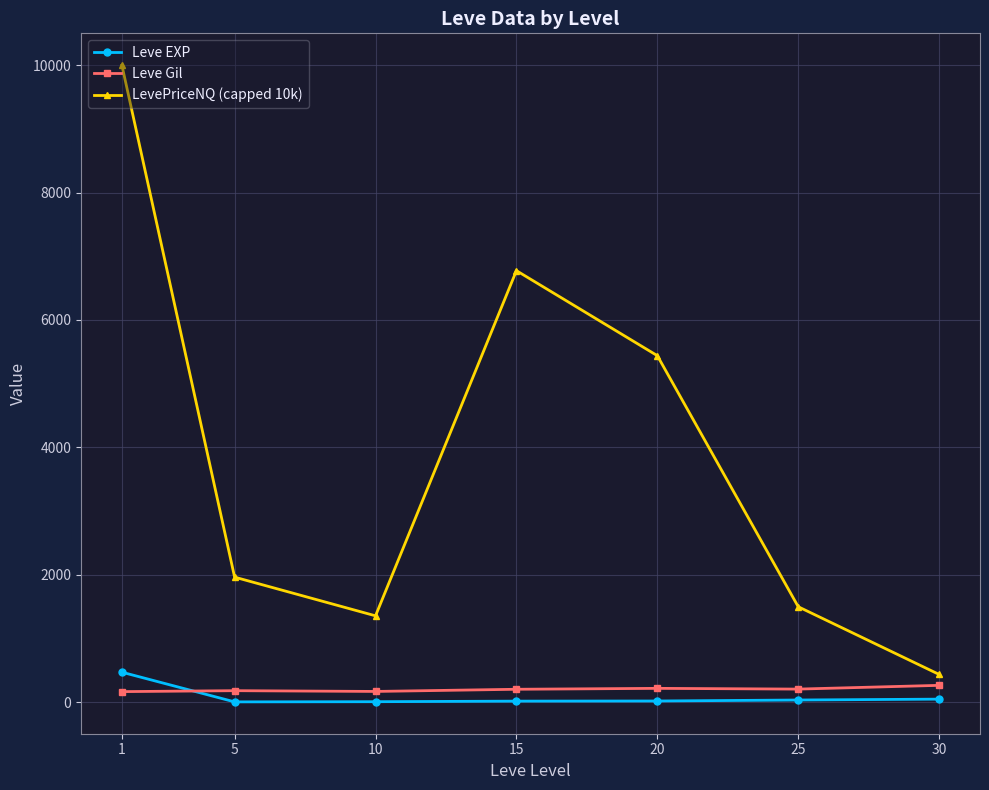

At how many categories does at least one series exceed 762?

6